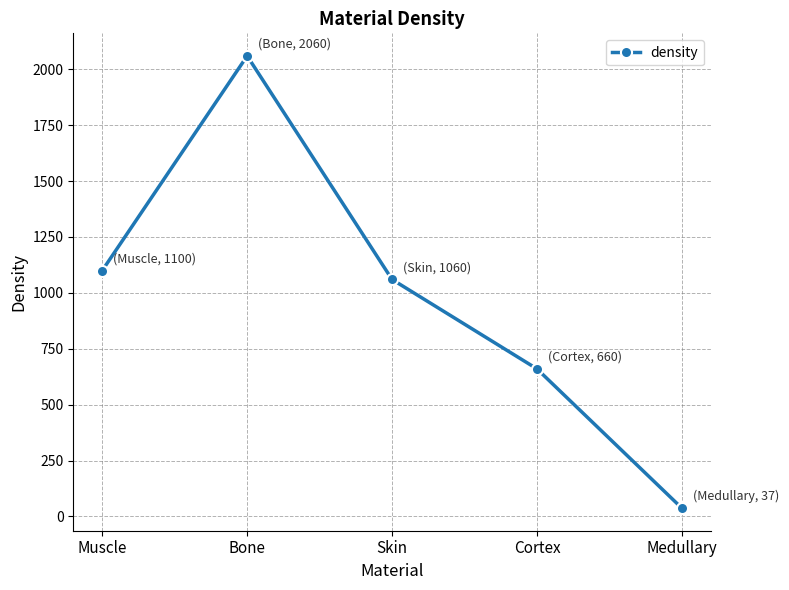

Where is the first local maximum?

Bone